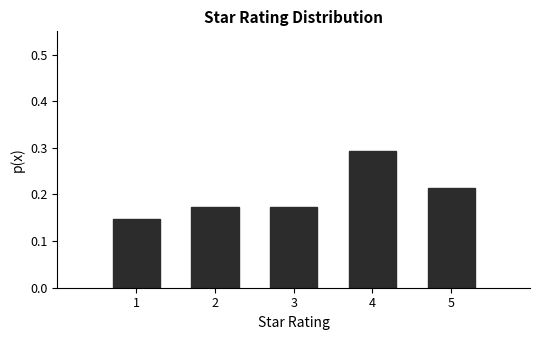

Which label corresponds to the largest value in the chart?

4